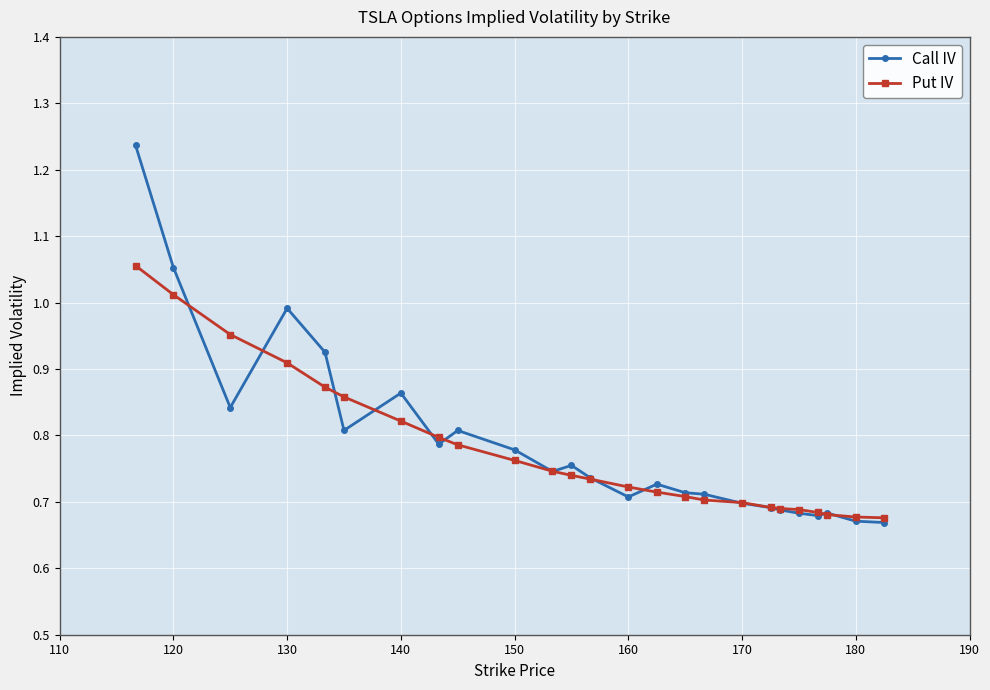

Which series has the widest spread of values?

Call IV